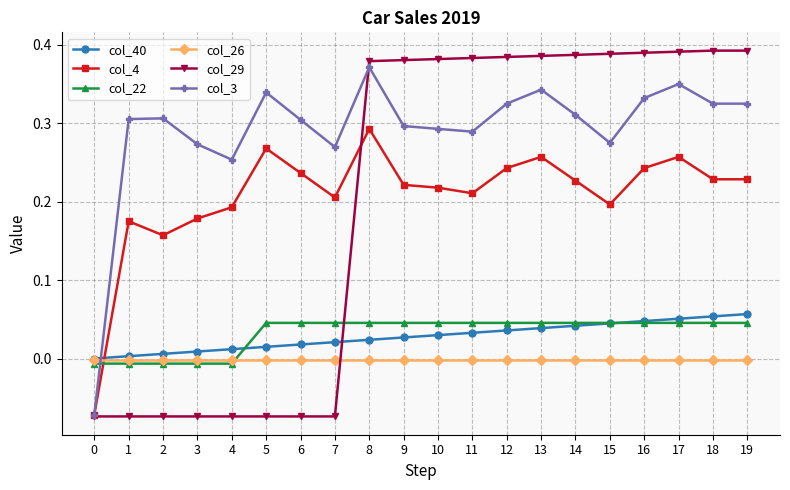

How many values in col_3 are below zero?

1